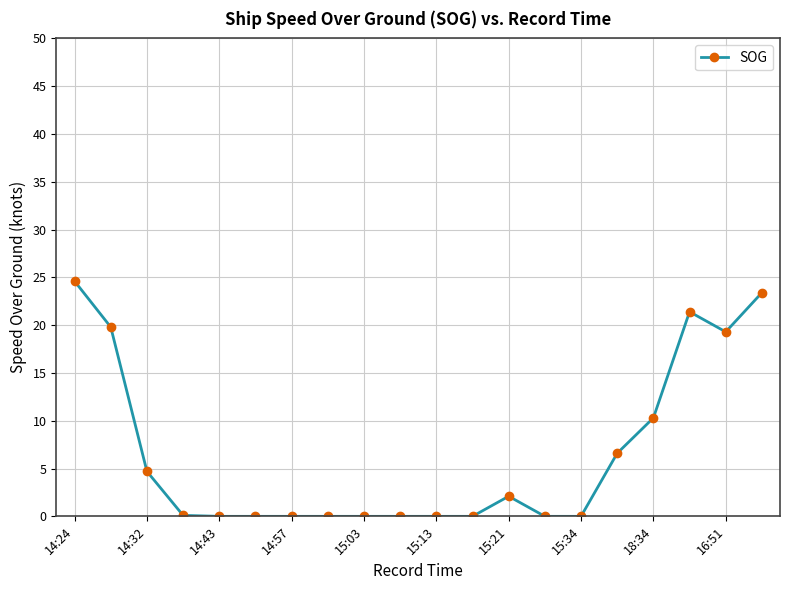

What is the difference between the maximum and minimum values?

24.6